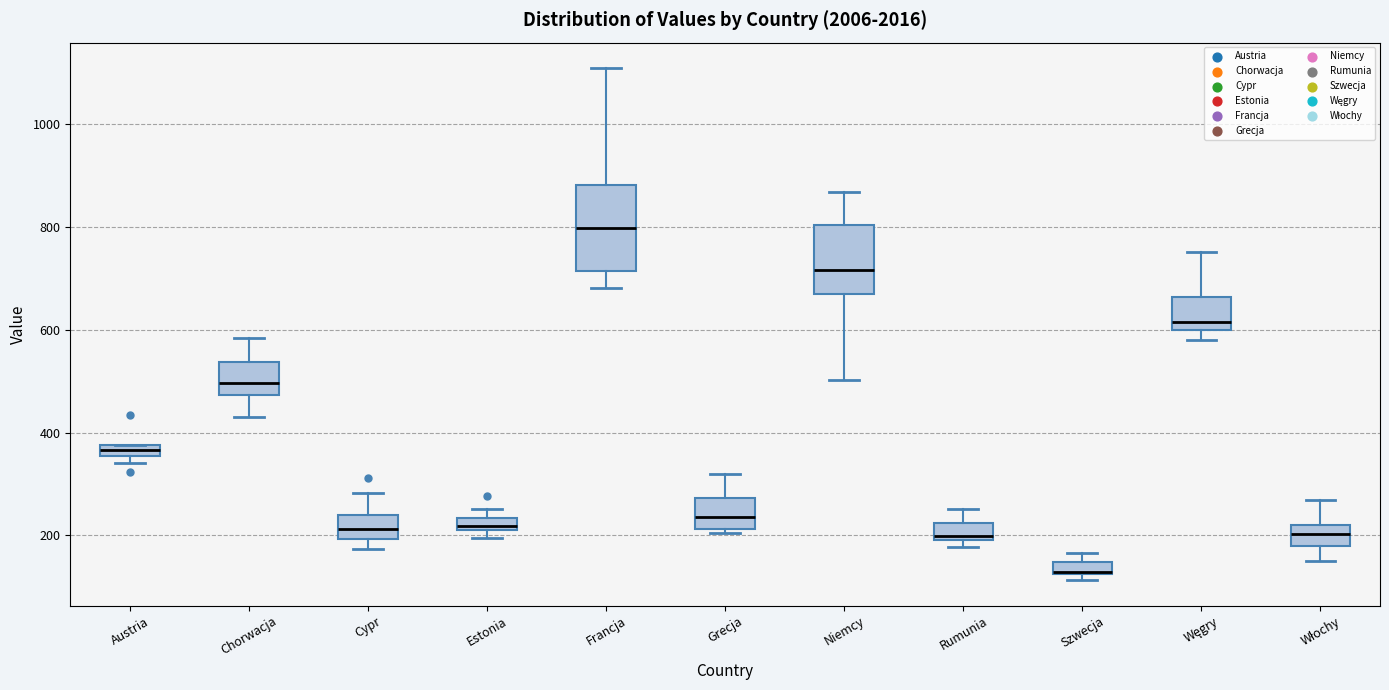

Where is the upper edge of the box for Szwecja on the y-axis? The values are not printed on the chart, so give them approximately, as read against the axis.

140